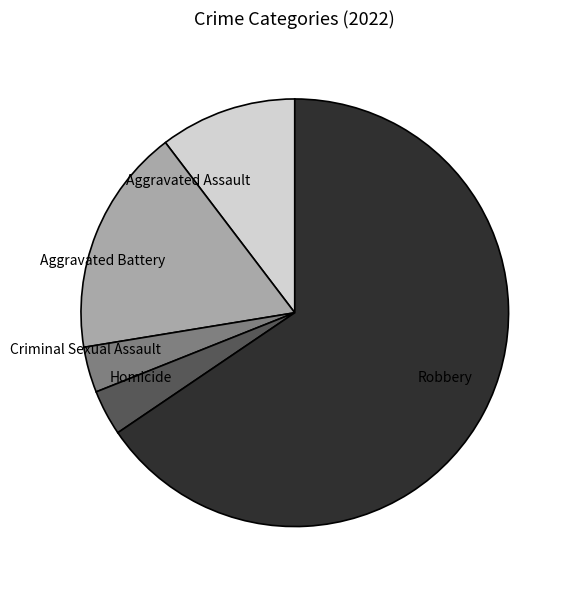

Does Aggravated Battery account for over 50% of the chart?

No